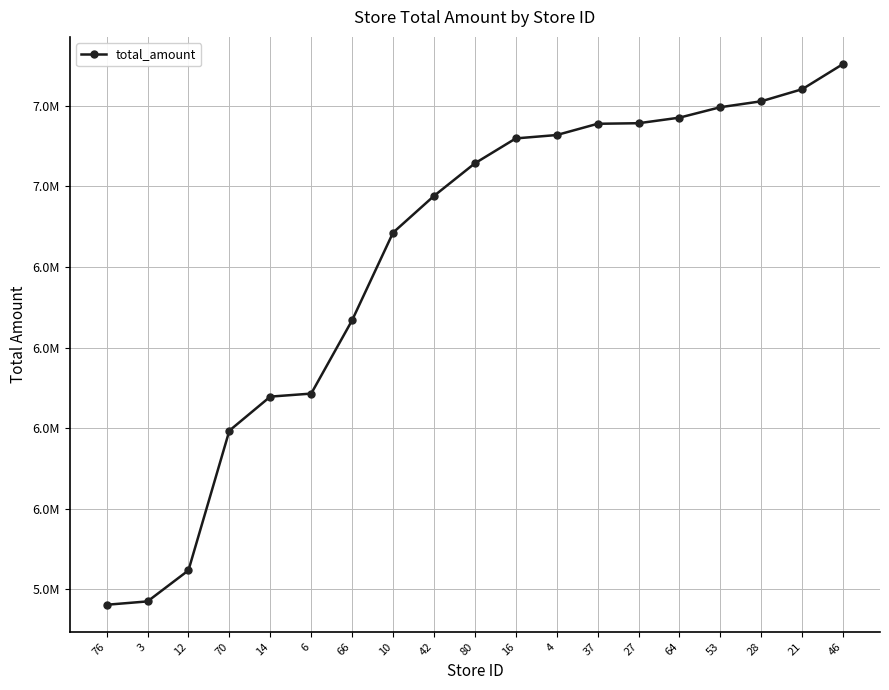

Does the chart have visible grid lines?

Yes